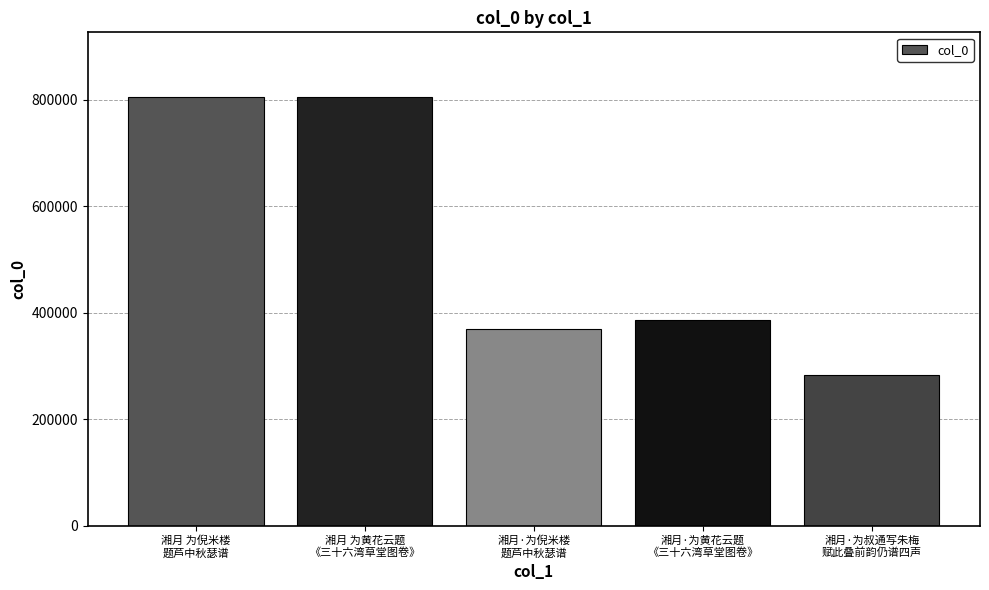

The value at 湘月·为黄花云题
《三十六湾草堂图卷》 is 386448. True or false?

True